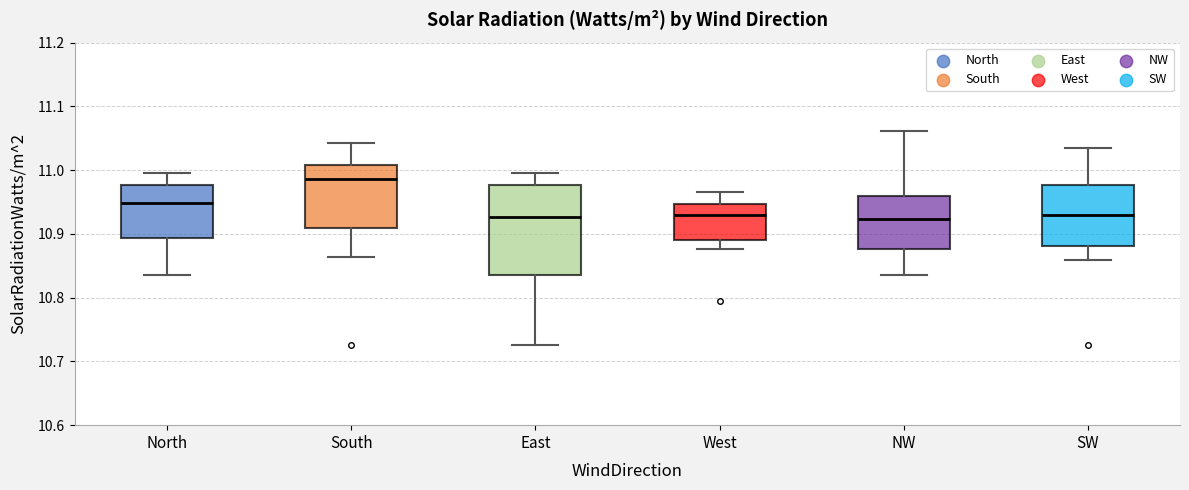

Where does the lower whisker of the box for West end on the y-axis? The values are not printed on the chart, so give them approximately, as read against the axis.

10.88